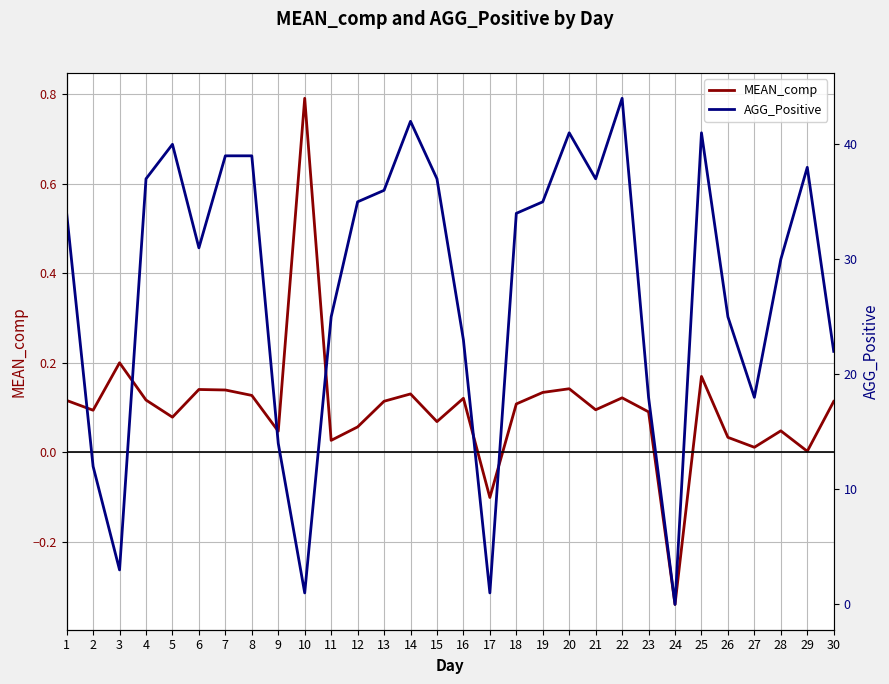

In MEAN_comp, how many points are lower than both neighbors (excluding endpoints)?

10